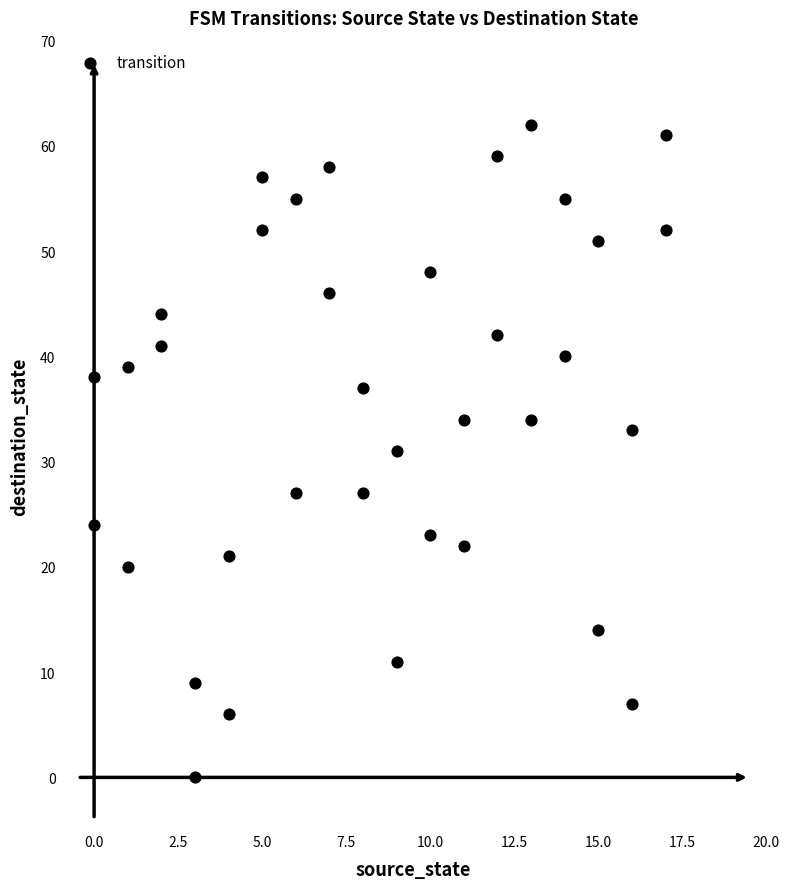

What is the range of X values (max minus min)?

17